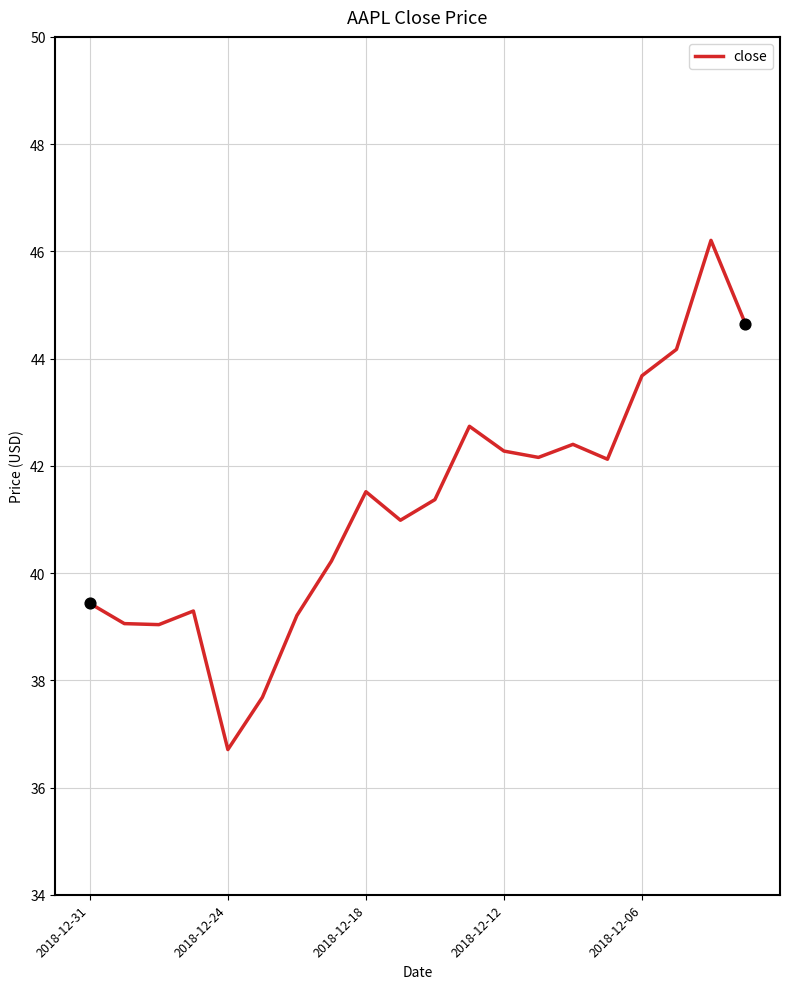

What is the smallest value displayed?

36.7